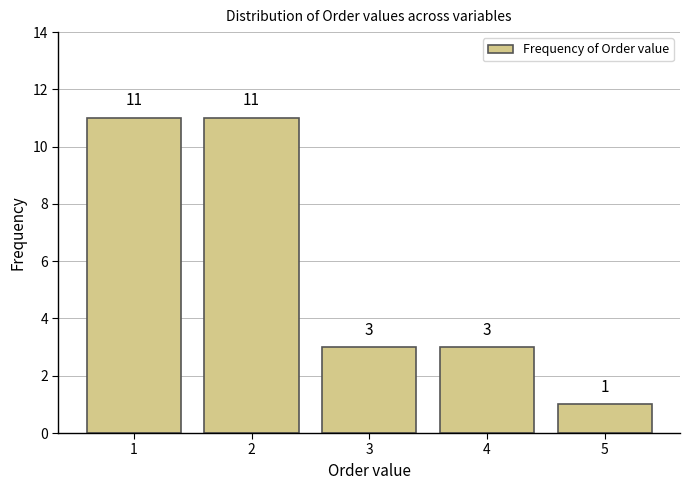

Reading left to right, list all the values displayed in this chart.

1=11	2=11	3=3	4=3	5=1